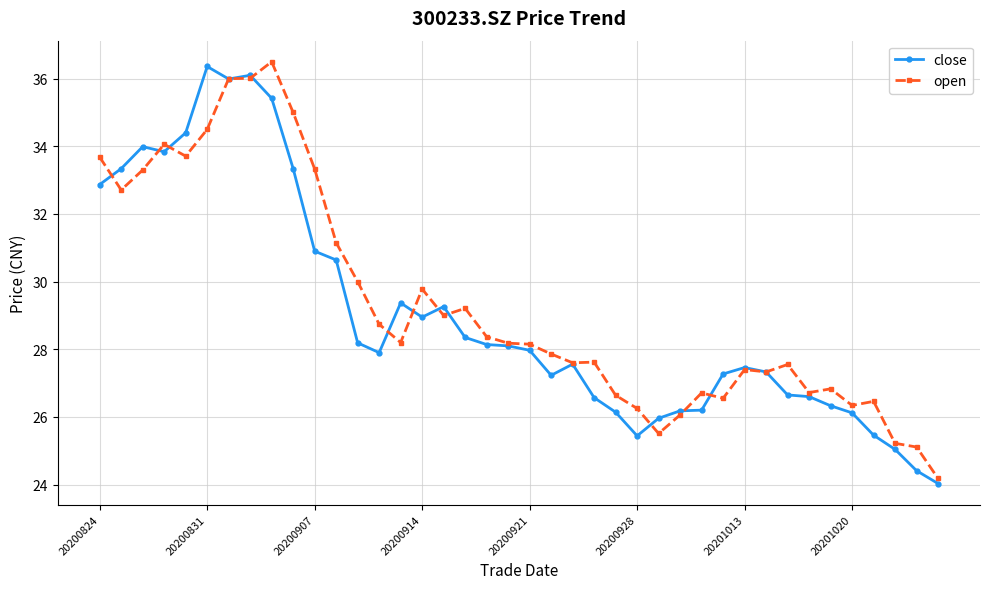

True or false: open has more than 0 points higher than both neighbors.

True